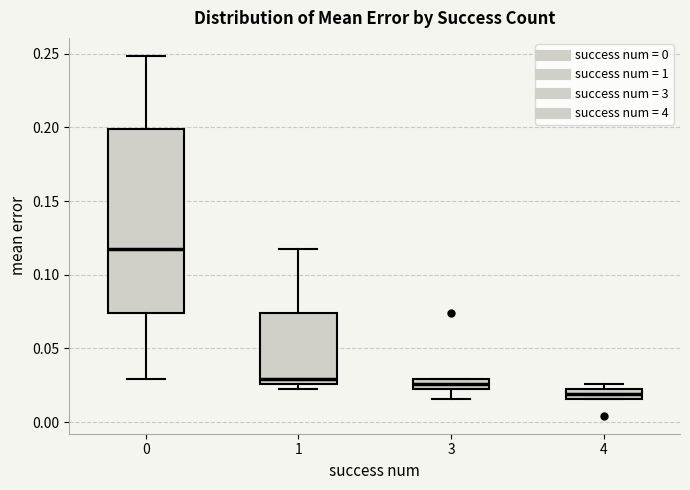

Which box's median line is the lowest?

4